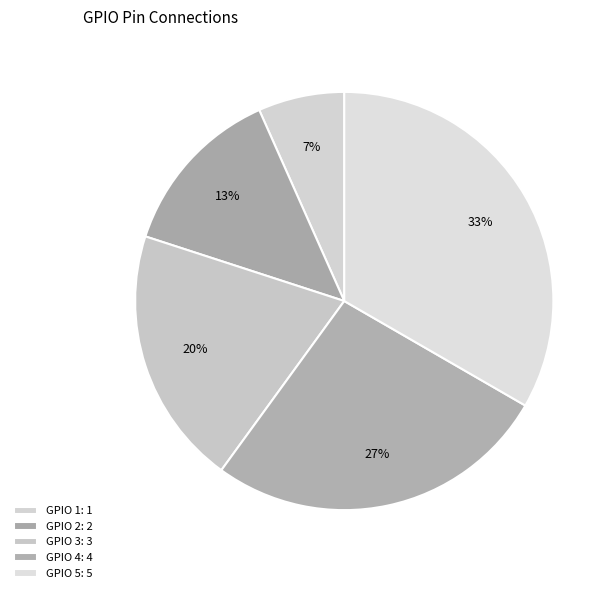

Is it true that GPIO 3 is 26% of the pie?

False